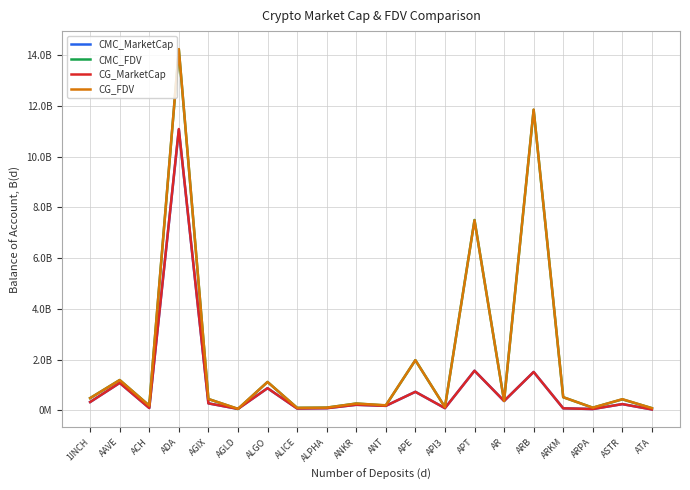

What are all the series names shown in the legend?

CMC_MarketCap, CMC_FDV, CG_MarketCap, CG_FDV